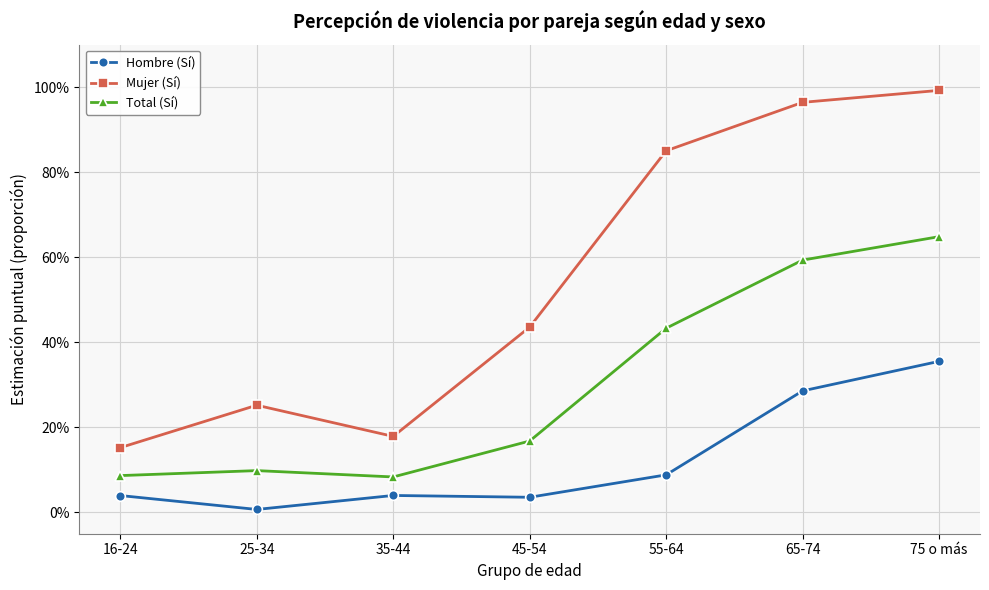

True or false: Total (Sí) and Mujer (Sí) cross at least once.

False